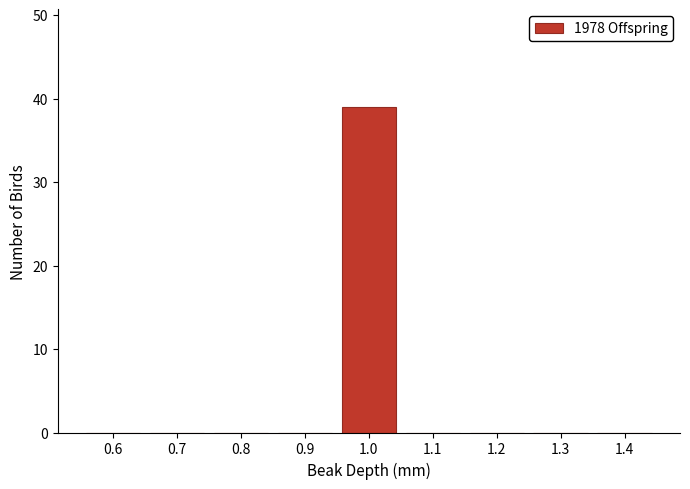

Reading right to left, list all the values displayed in this chart.

1.4=0	1.3=0	1.2=0	1.1=0	1.0=39	0.9=0	0.8=0	0.7=0	0.6=0